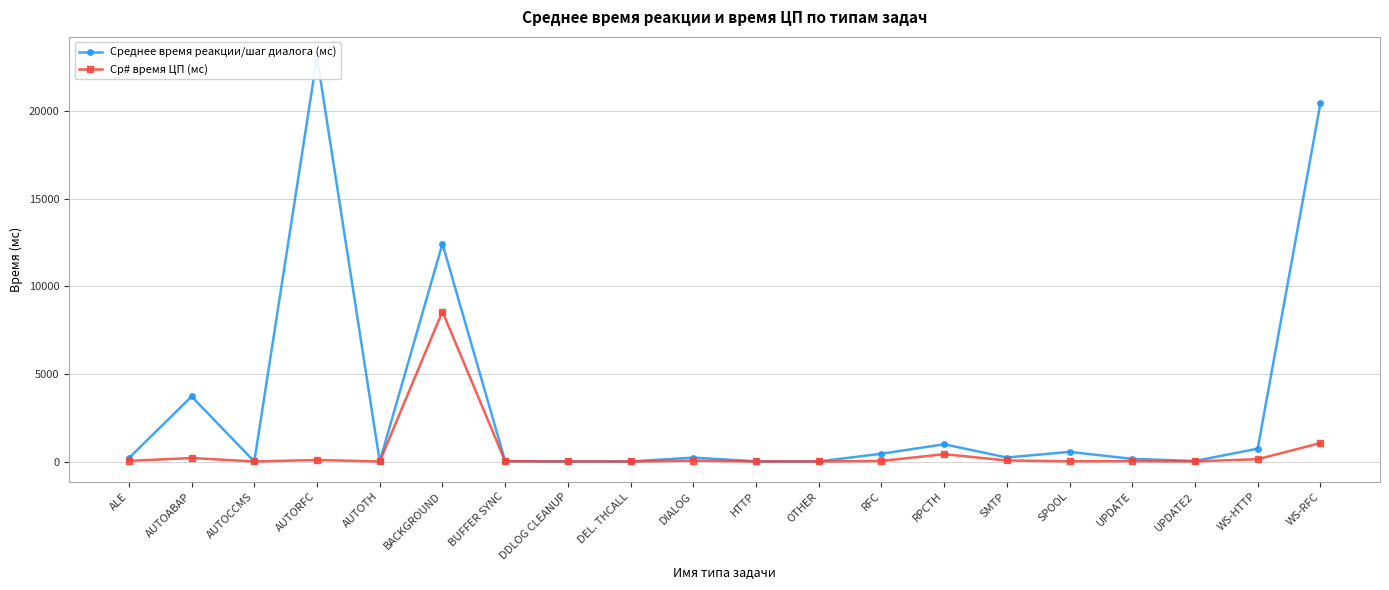

Which series has the widest spread of values?

Среднее время реакции/шаг диалога (мс)